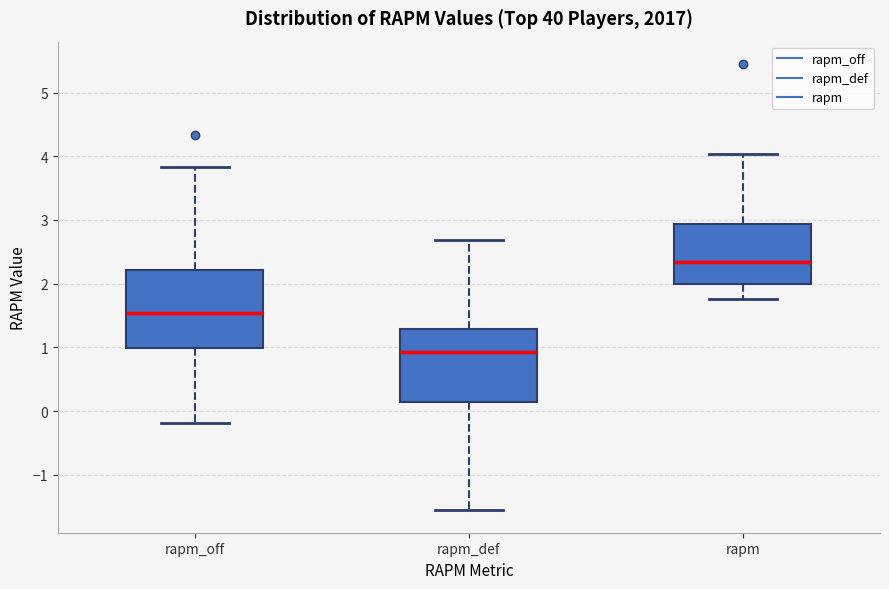

Which box's median line is the highest?

rapm